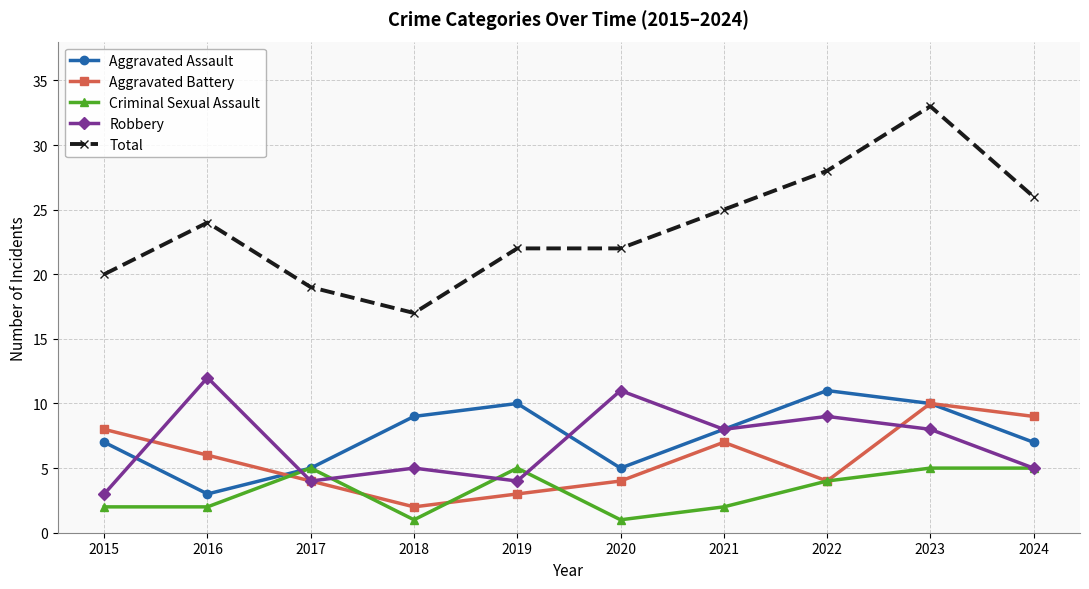

What are all the series names shown in the legend?

Aggravated Assault, Aggravated Battery, Criminal Sexual Assault, Robbery, Total